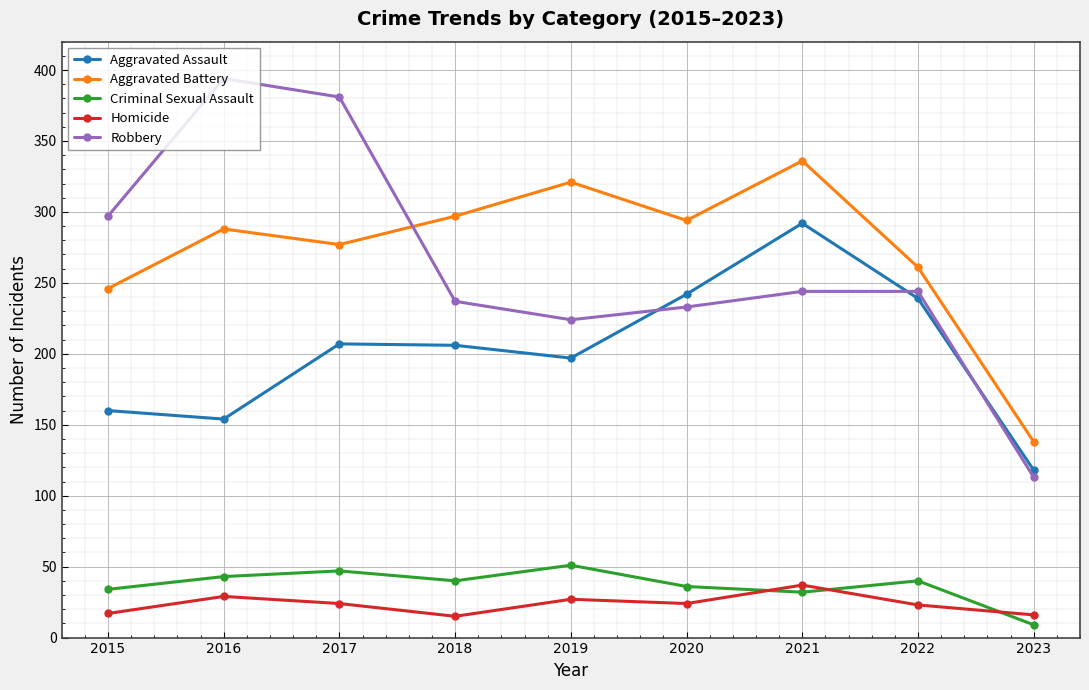

List the series in order of their peak value, lowest first.

Homicide, Criminal Sexual Assault, Aggravated Assault, Aggravated Battery, Robbery